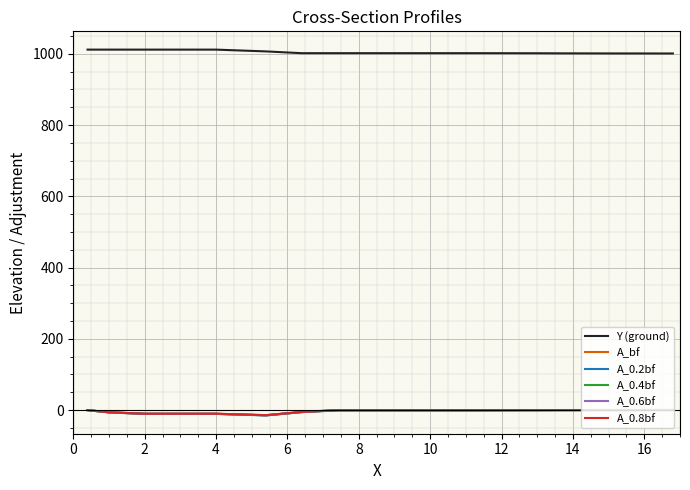

What is the maximum value shown in the chart?

1011.8